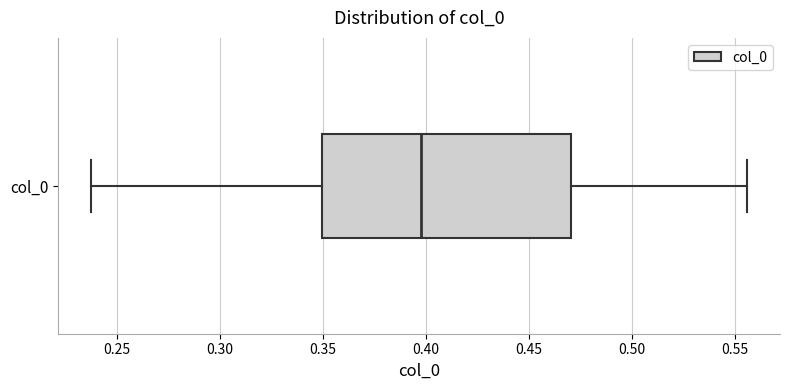

Transcribe this box plot: give where the median line is, the range the box spans, and where the two whiskers end, as read against the x-axis. The values are not printed on the chart, so give them approximately, as read against the axis.

median 0.400, box 0.350 to 0.470, whiskers 0.240 to 0.555